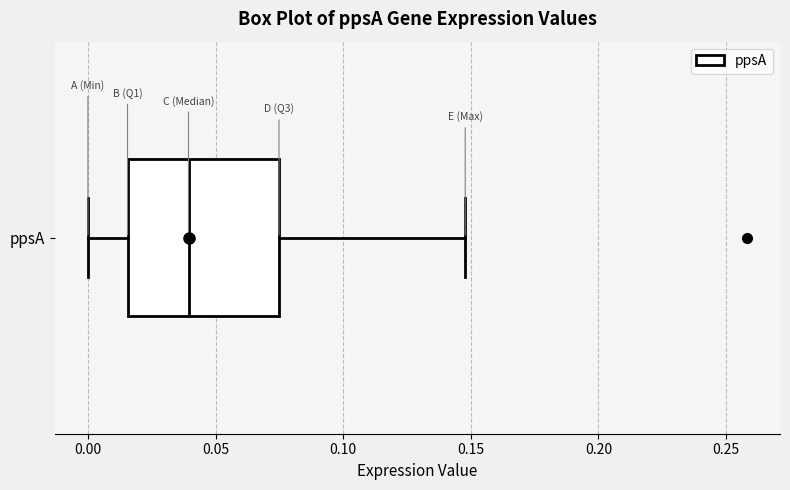

Transcribe this box plot: give where the median line is, the range the box spans, and where the two whiskers end, as read against the x-axis. The values are not printed on the chart, so give them approximately, as read against the axis.

median 0.040, box 0.015 to 0.075, whiskers 0.000 to 0.150